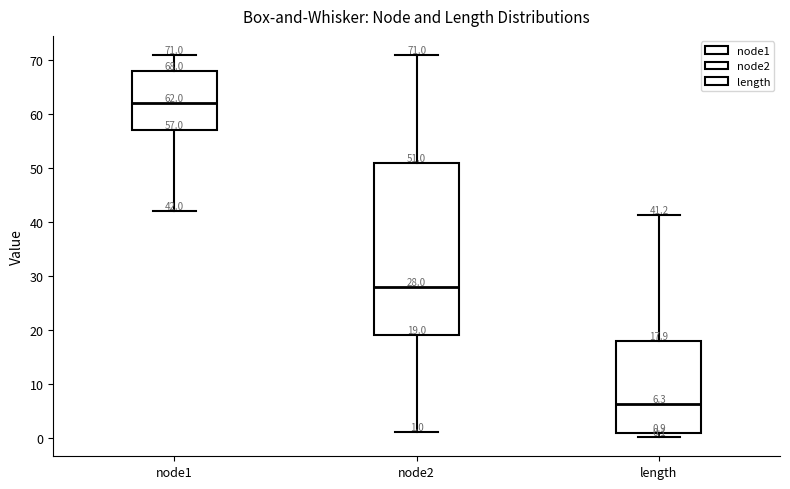

Comparing the boxes themselves (not the whiskers), which one is the tallest?

node2